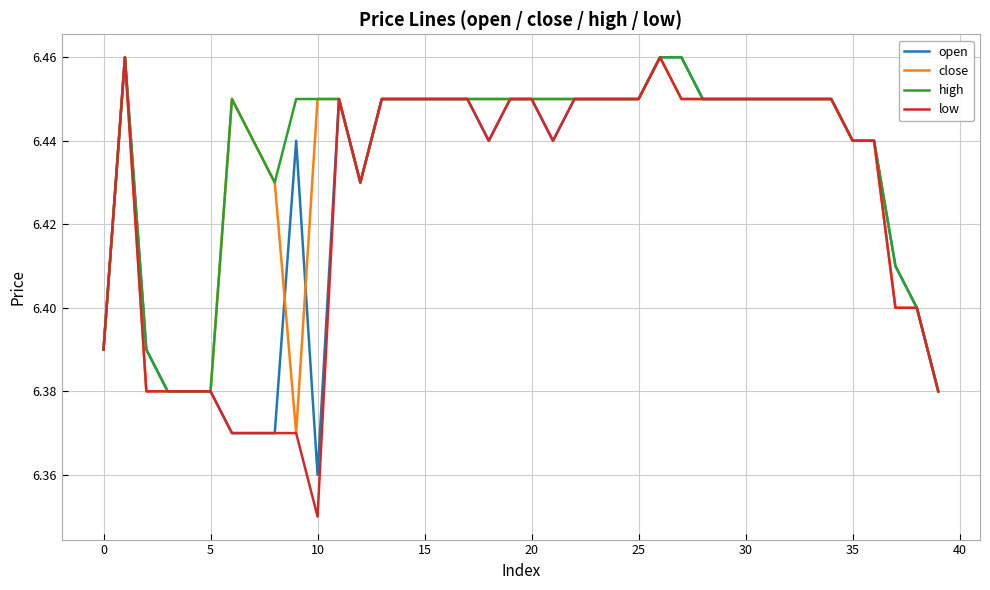

Which series has the largest range (max minus min)?

low